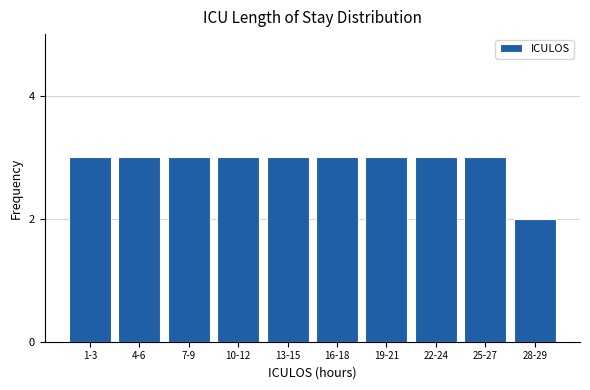

Reading left to right, transcribe all the data shown in this chart.

3	3	3	3	3	3	3	3	3	2